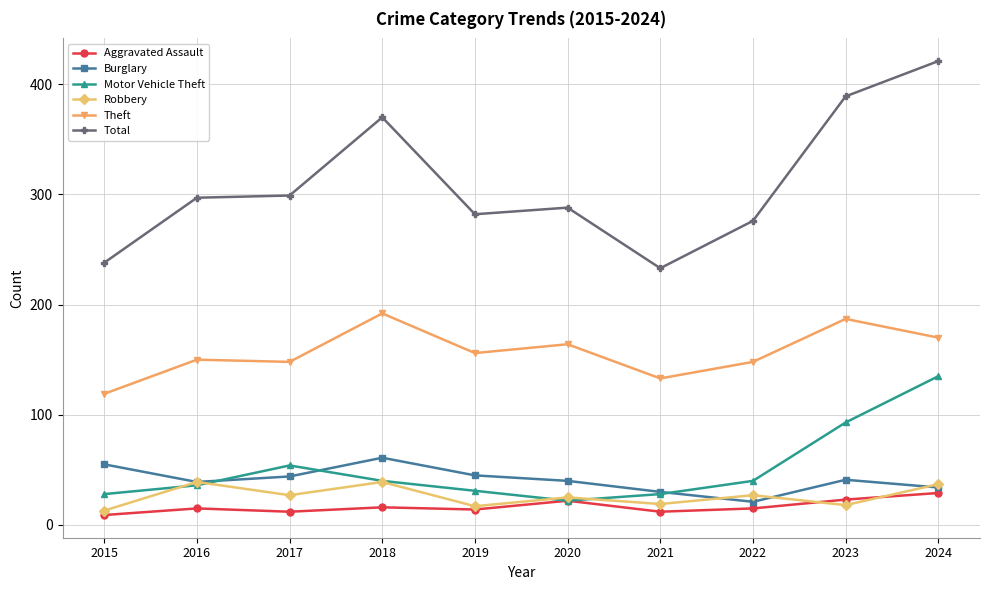

Where is Motor Vehicle Theft nearest to the value 78?

2023